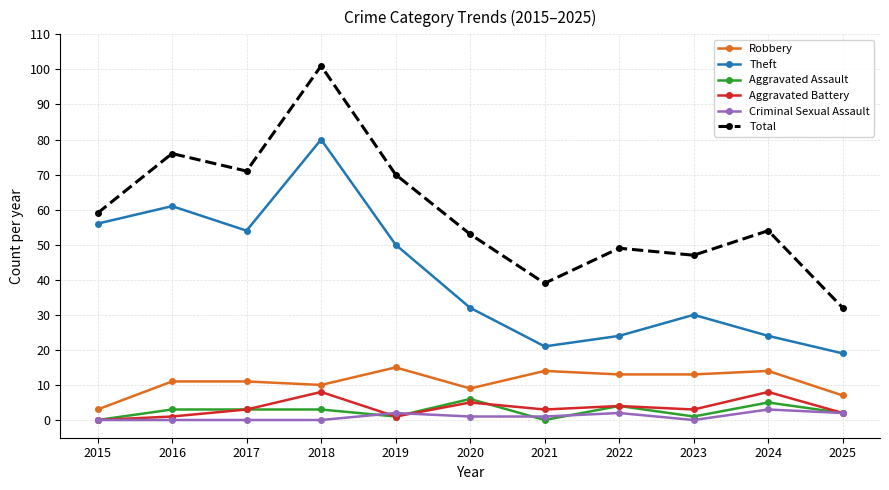

Which series changed the most between 2018 and 2023?

Total